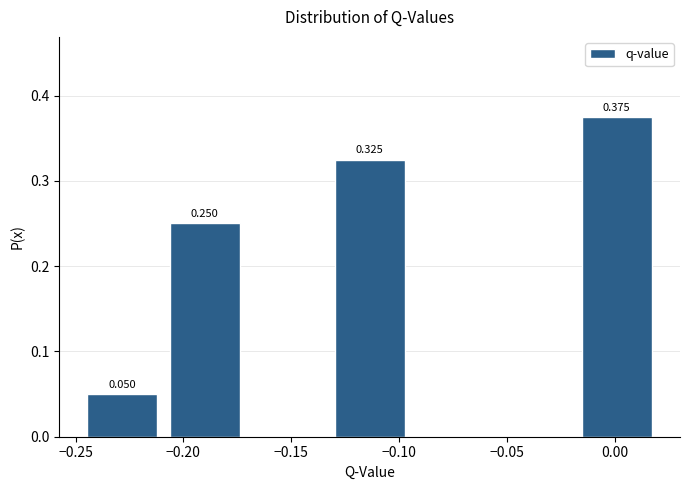

Over which range of the x-axis is the bar tallest?

-0.020 to 0.020